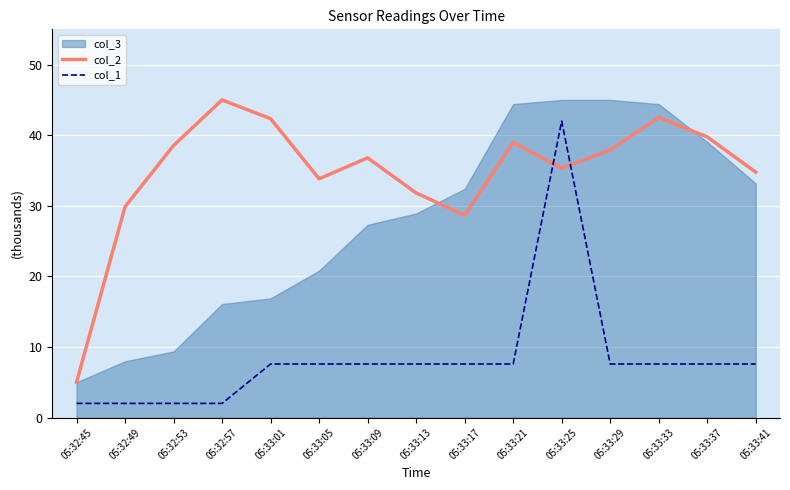

What is the total value across all series at 05:33:25?

77.3